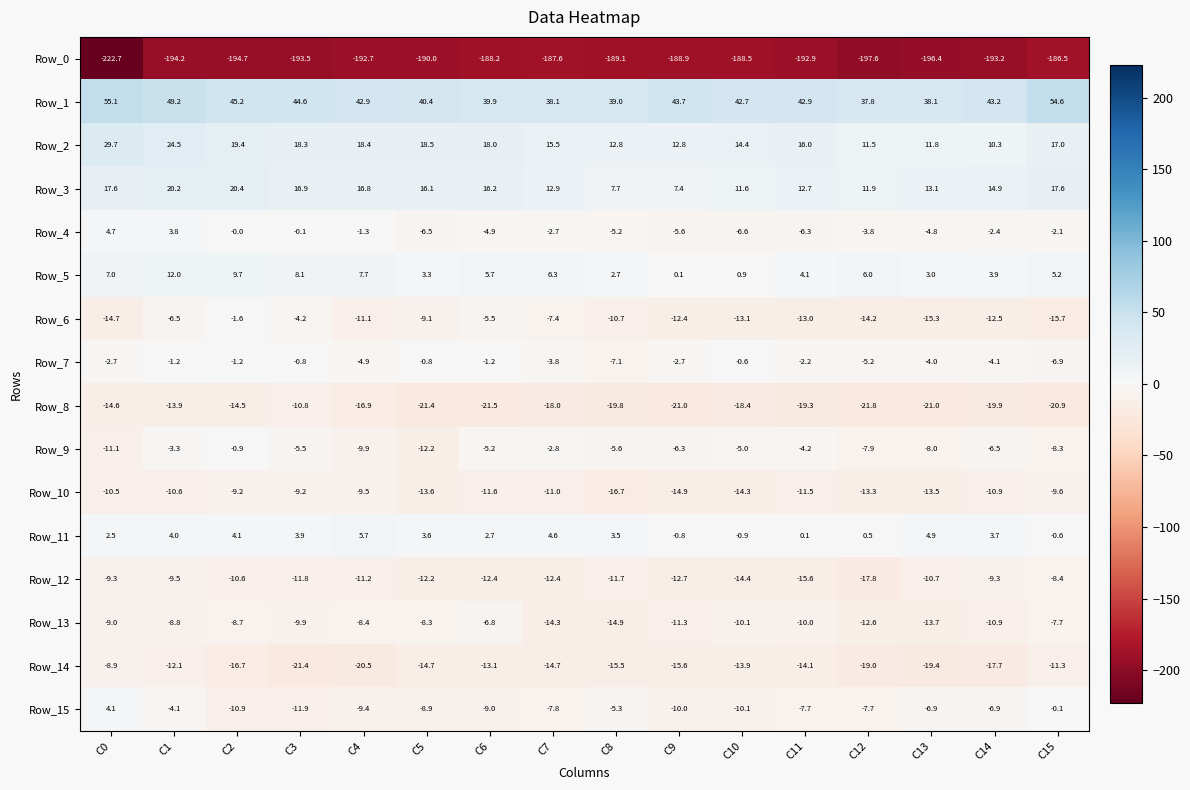

What is the difference between the Row_4 values at C5 and C8?

1.3